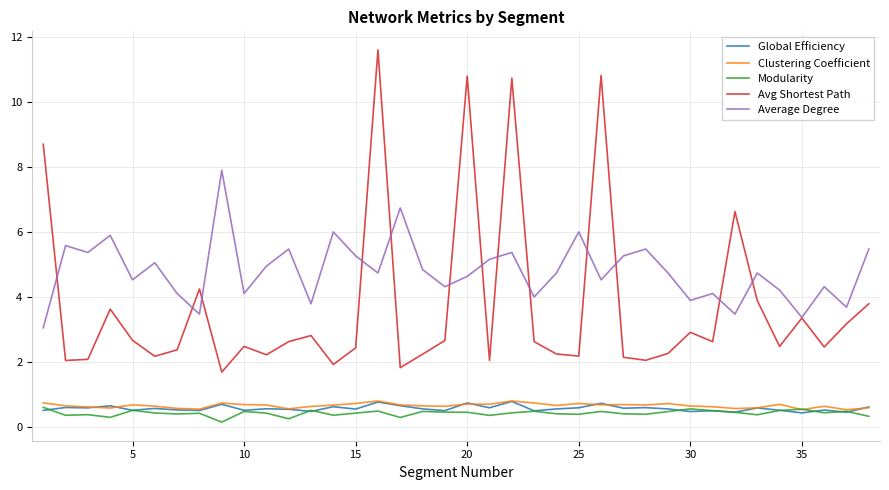

Which series has the largest total across all categories?

Average Degree